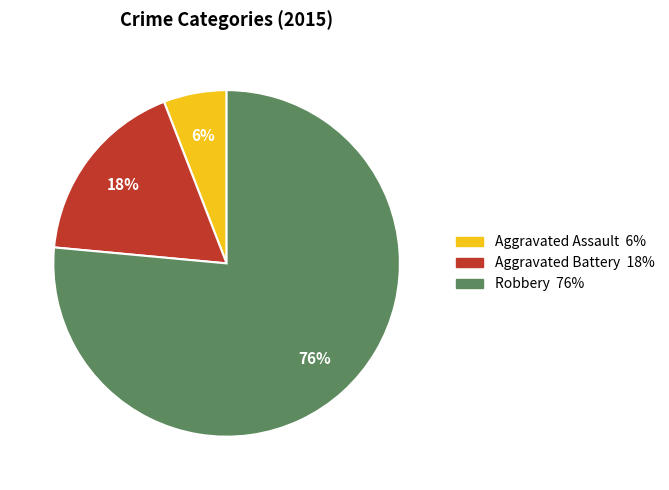

To the nearest percent, what is the combined percentage of Aggravated Battery and Robbery?

94%